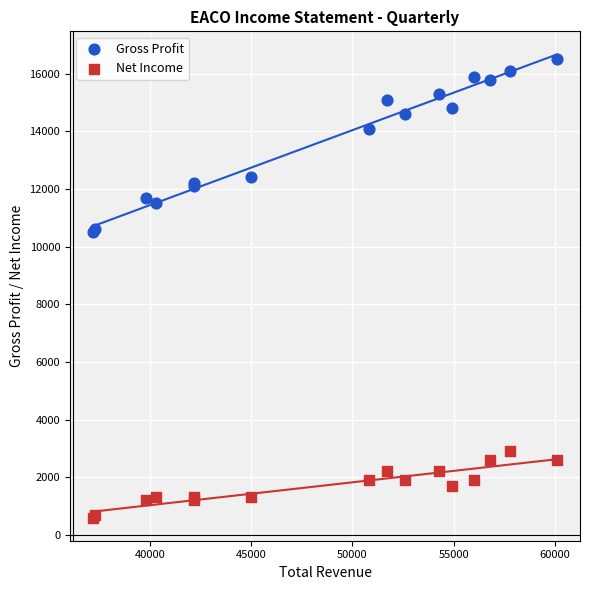

In the Gross Profit series, what Y value is closest to 13500?

14100